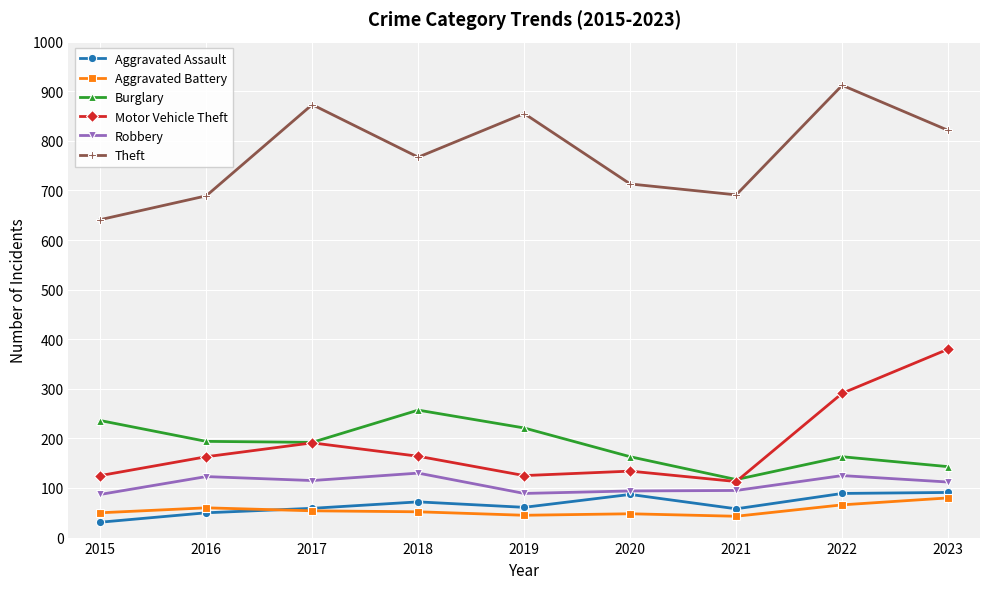

What is the value of the Aggravated Battery point at the 6th from the left?

48